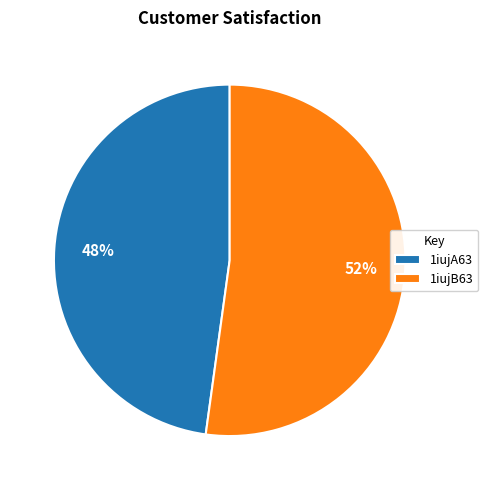

What is the majority slice?

1iujB63